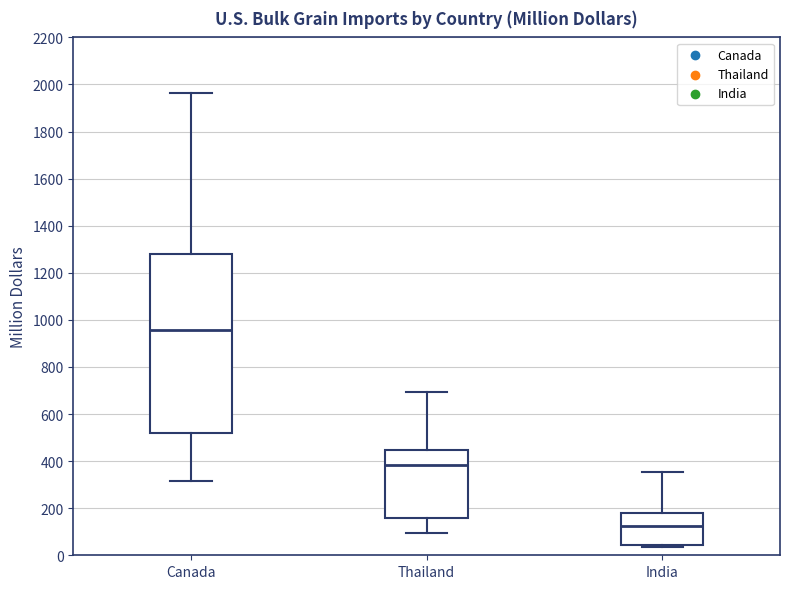

Reading left to right, transcribe this box plot: for each box, give where its median line is, the range the box spans, and where its two whiskers end, as read against the y-axis. The values are not printed on the chart, so give them approximately, as read against the axis.

Canada: median 960, box 520 to 1280, whiskers 320 to 1960
Thailand: median 380, box 160 to 440, whiskers 100 to 700
India: median 120, box 40 to 180, whiskers 40 (just below the box's lower edge) to 360